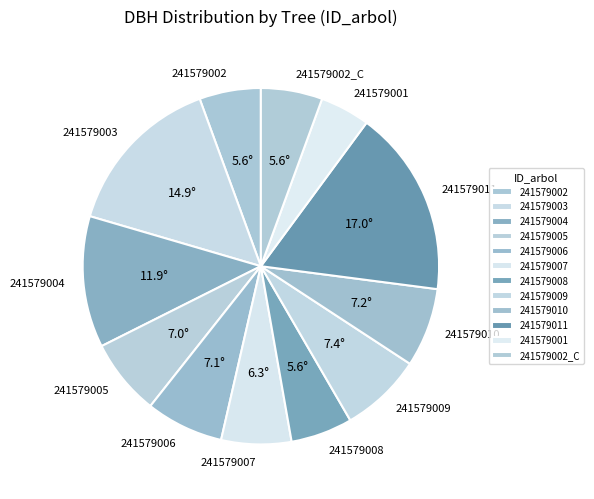

Is it true that 241579006 is 7% of the pie?

True